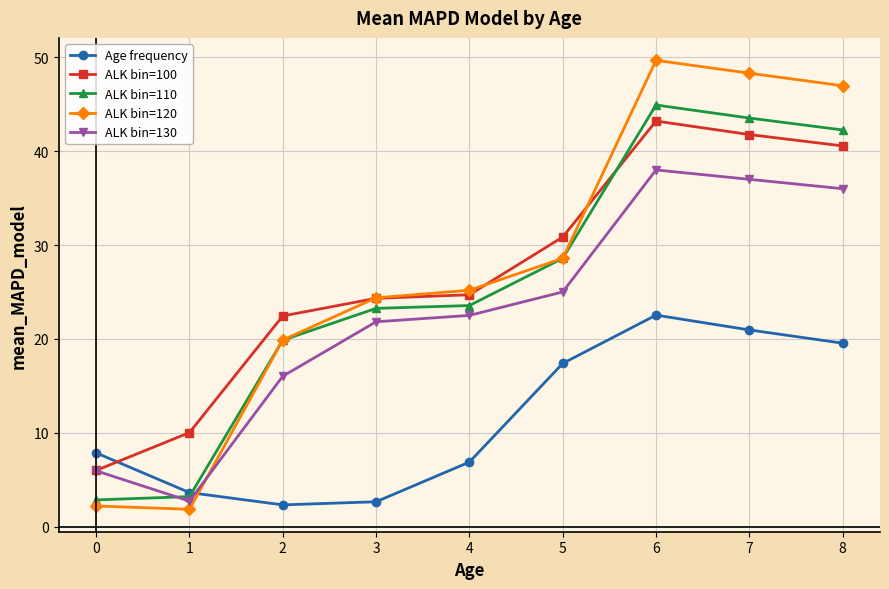

What is the sum of the ALK bin=110 values at 2 and 1?

23.1